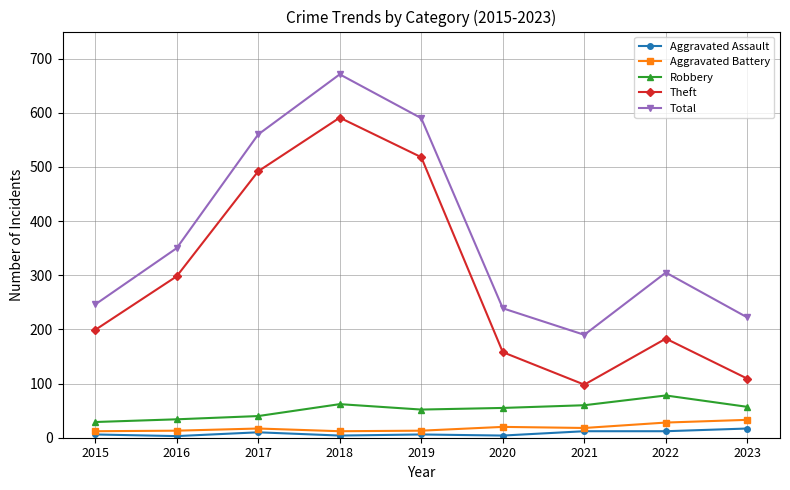

What is the difference between the highest and lowest values at 2023?

205